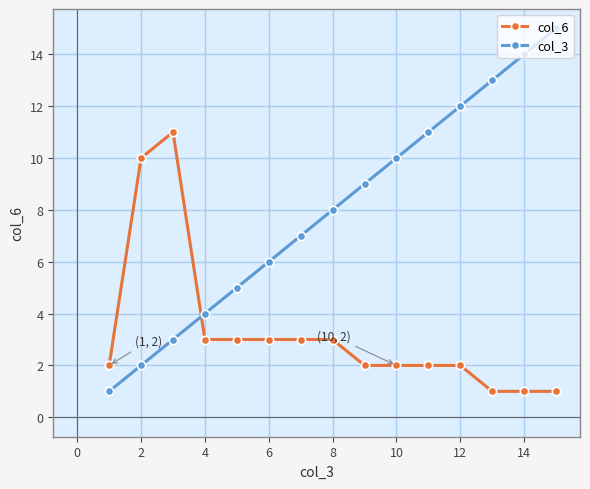

List the series in order of their peak value, lowest first.

col_6, col_3